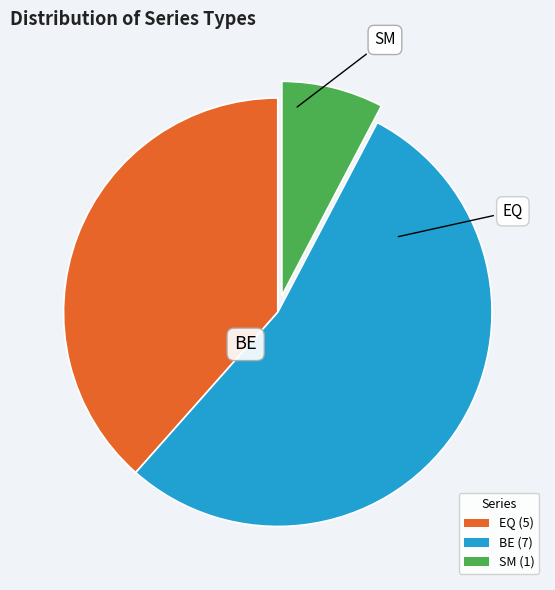

Count the number of slices in the pie.

3